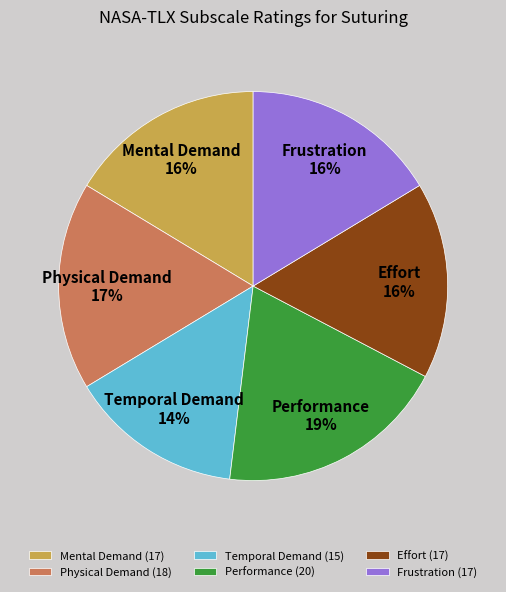

To the nearest percent, what is the difference between the Frustration and Temporal Demand slice percentages?

2%